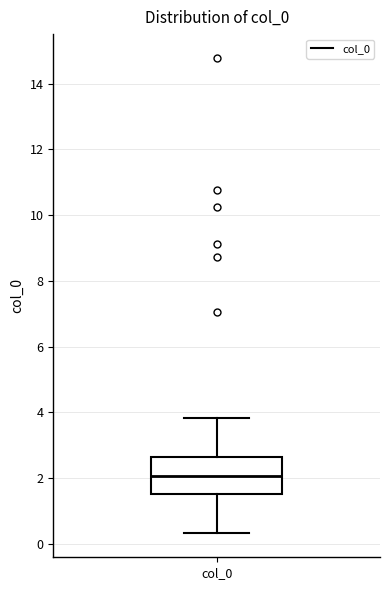

Transcribe this box plot: give where the median line is, the range the box spans, and where the two whiskers end, as read against the y-axis. The values are not printed on the chart, so give them approximately, as read against the axis.

median 2.0, box 1.6 to 2.6, whiskers 0.4 to 3.8